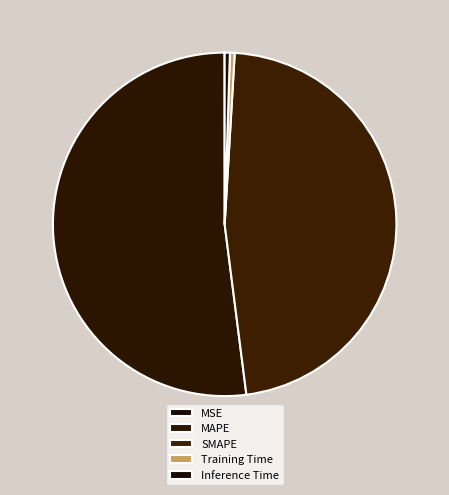

Which category has the smallest portion of the pie?

MSE